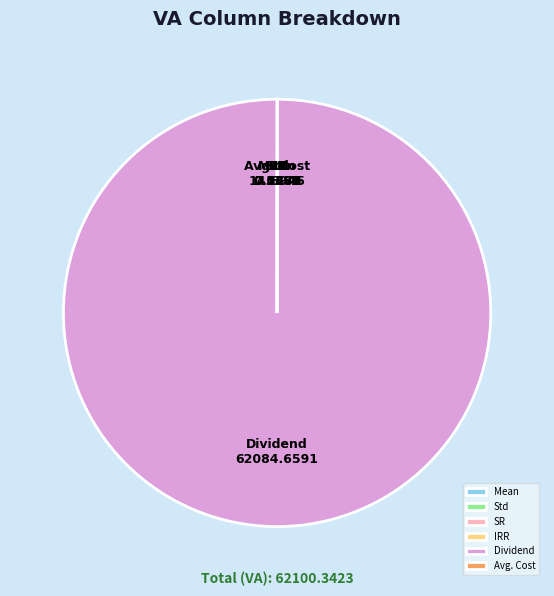

Which category has the biggest portion of the pie?

Dividend